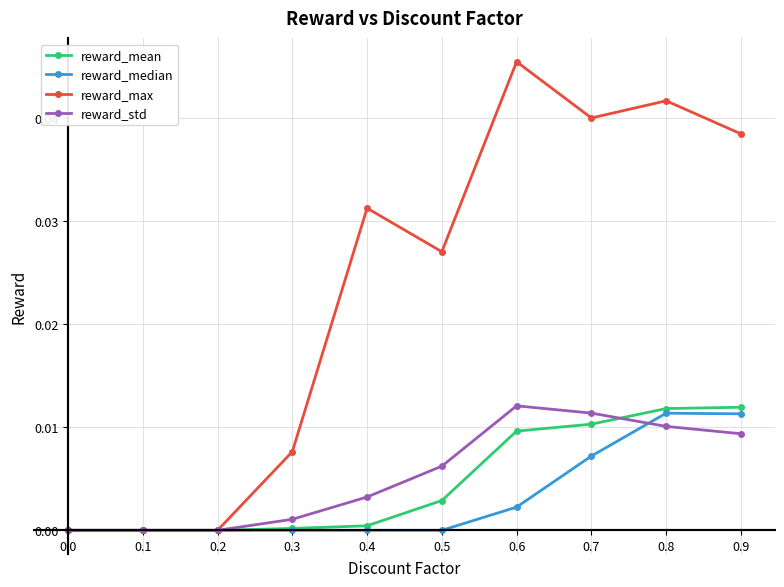

The reward_median series shows 0.0 at 0.8. True or false?

True